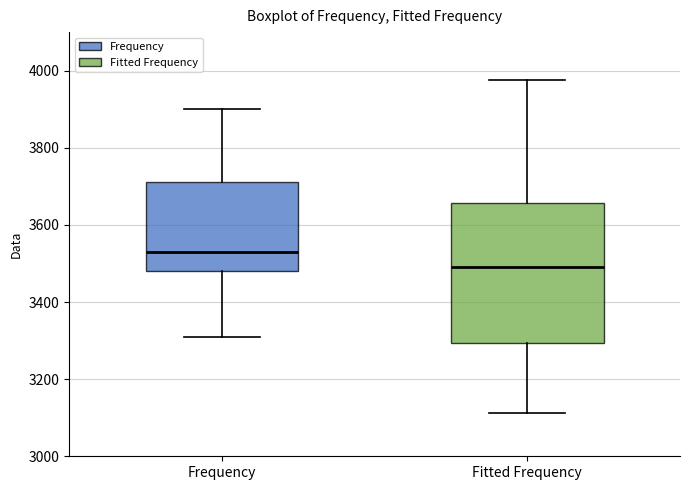

Reading left to right, transcribe this box plot: for each box, give where its median line is, the range the box spans, and where its two whiskers end, as read against the y-axis. The values are not printed on the chart, so give them approximately, as read against the axis.

Frequency: median 3540, box 3480 to 3720, whiskers 3320 to 3900
Fitted Frequency: median 3500, box 3300 to 3660, whiskers 3120 to 3980